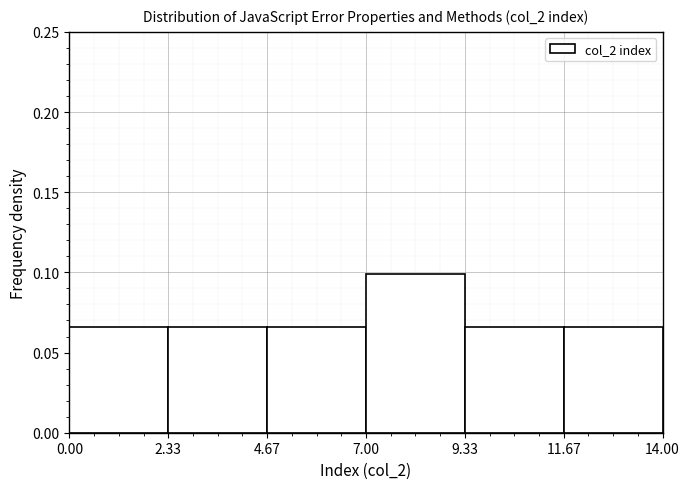

Which range on the x-axis has the tallest bar?

7.00 to 9.33